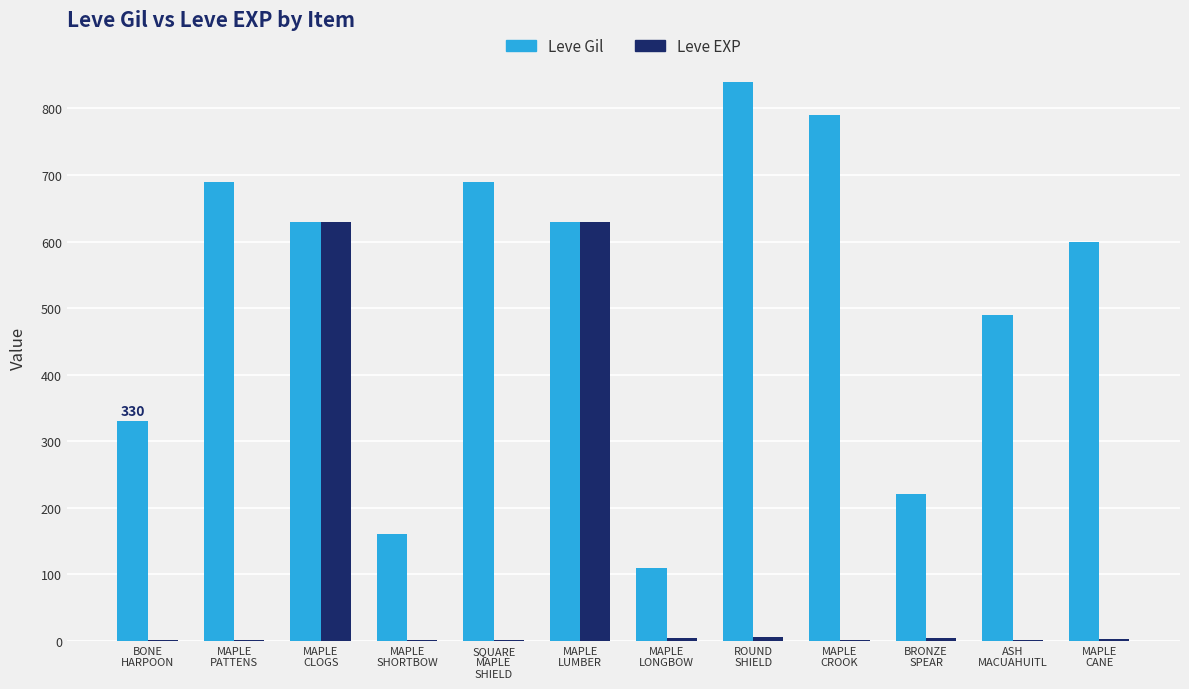

How many series are shown in this chart?

2